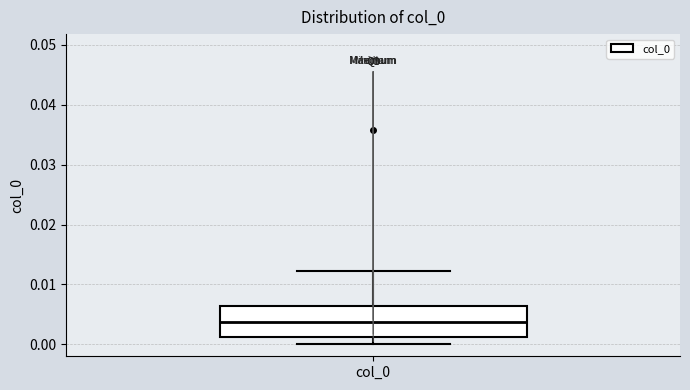

Read this box plot against the y-axis: the position of the median line, the range covered by the box, and the ends of both whiskers. The values are not printed on the chart, so give them approximately, as read against the axis.

median 0.004, box 0.001 to 0.006, whiskers 0.000 to 0.012